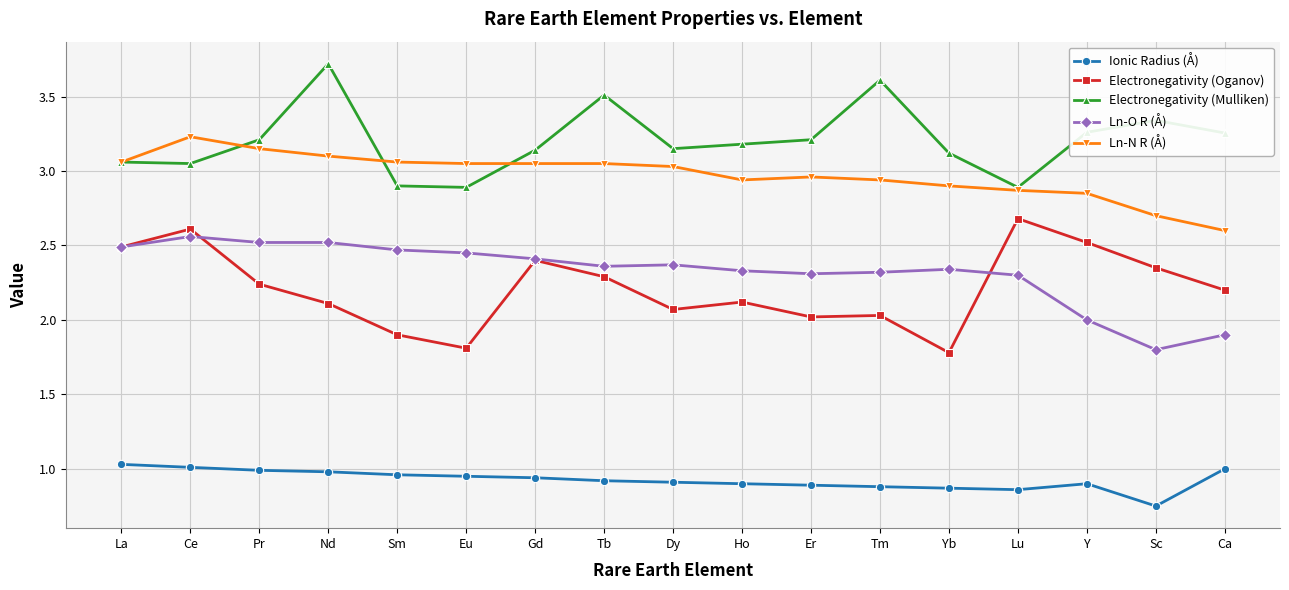

True or false: Ln-O R (Å) has a value of 4.1 at Eu.

False